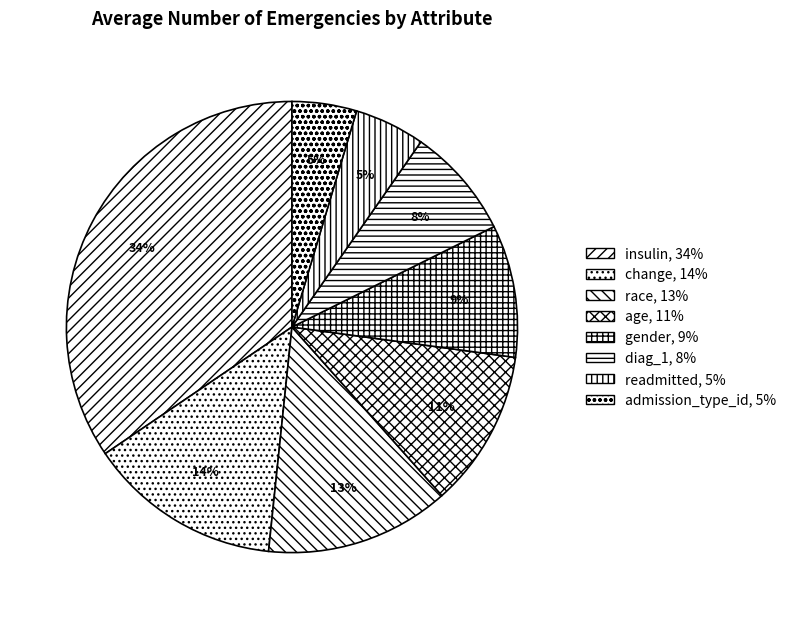

Is there any slice that represents more than half of the pie?

No